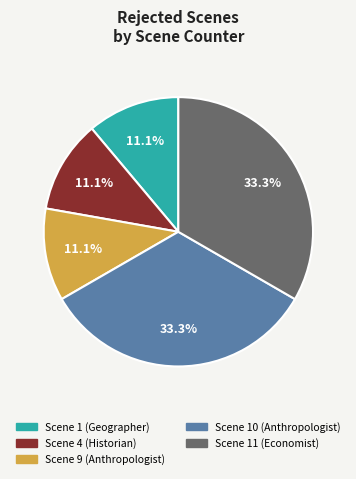

What is the ratio of the value at Scene 11 (Economist) to the value at Scene 10 (Anthropologist)?

1.0